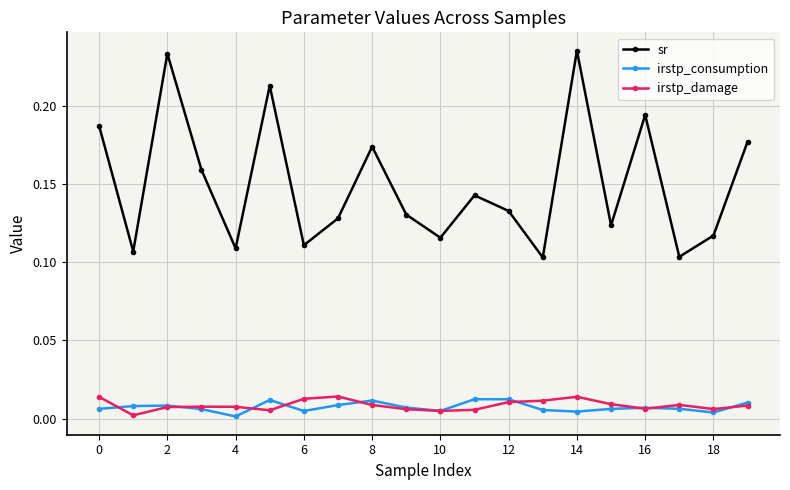

How many series are shown in this chart?

3